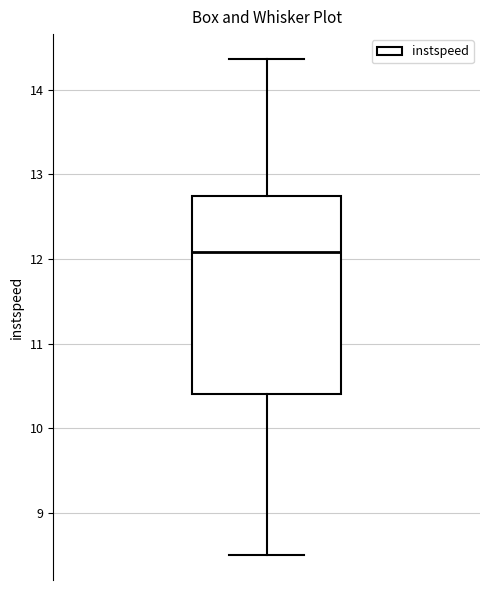

Where is the upper edge of the box on the y-axis? The values are not printed on the chart, so give them approximately, as read against the axis.

12.7